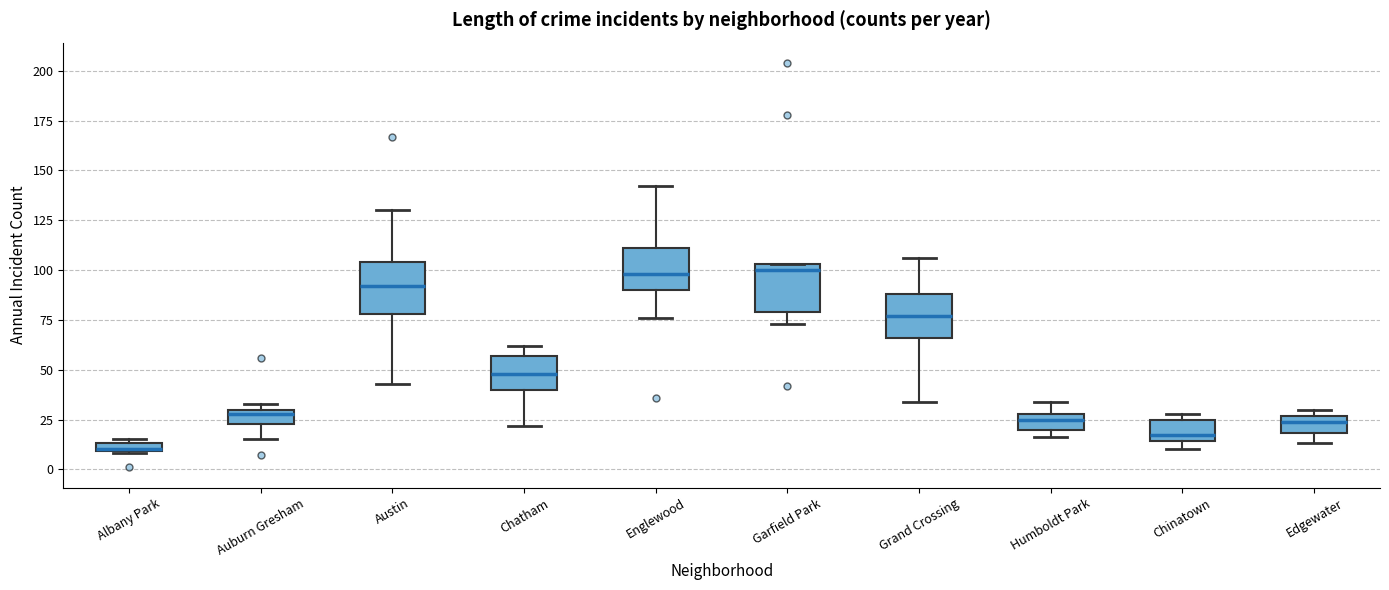

Where is the lower edge of the box for Humboldt Park on the y-axis? The values are not printed on the chart, so give them approximately, as read against the axis.

20